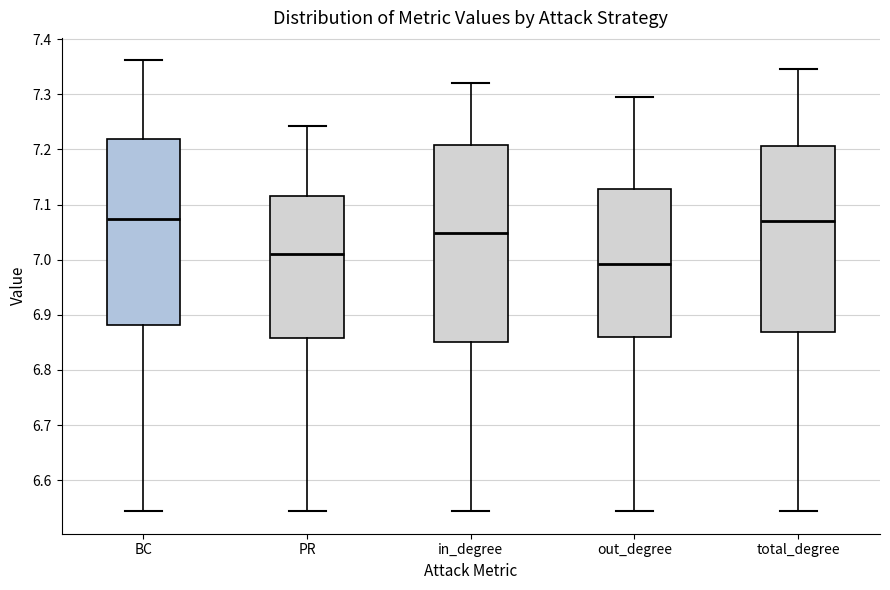

Reading left to right, transcribe this box plot: for each box, give where its median line is, the range the box spans, and where its two whiskers end, as read against the y-axis. The values are not printed on the chart, so give them approximately, as read against the axis.

BC: median 7.07, box 6.88 to 7.22, whiskers 6.54 to 7.36
PR: median 7.01, box 6.86 to 7.12, whiskers 6.54 to 7.24
in_degree: median 7.05, box 6.85 to 7.21, whiskers 6.54 to 7.32
out_degree: median 6.99, box 6.86 to 7.13, whiskers 6.54 to 7.29
total_degree: median 7.07, box 6.87 to 7.21, whiskers 6.54 to 7.35